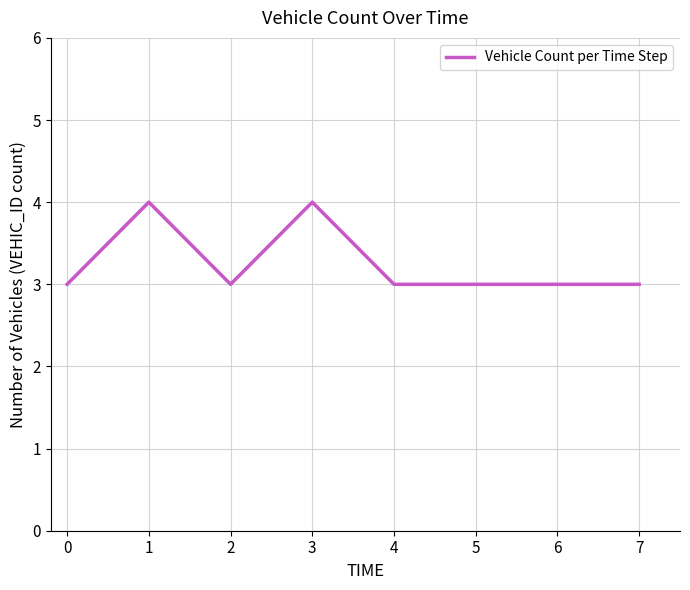

What value does the data have at 0?

3